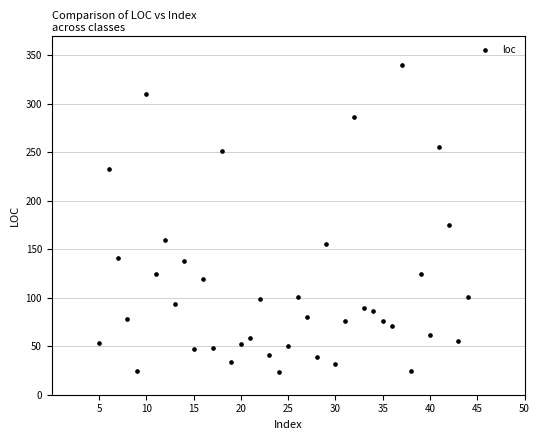

What is the range of Y values (max minus min)?

317